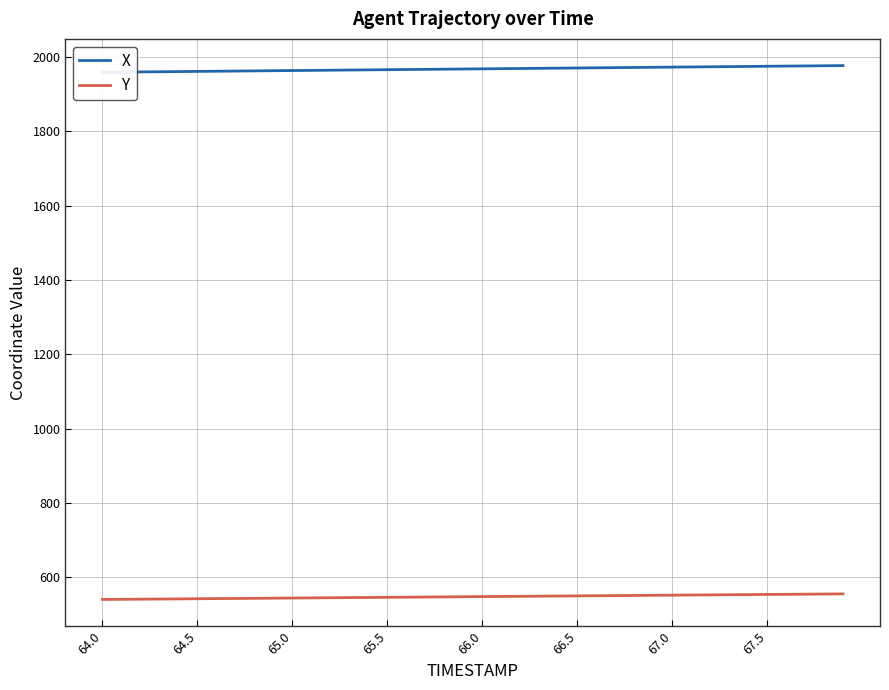

What is the lowest value of the Y series?

540.9